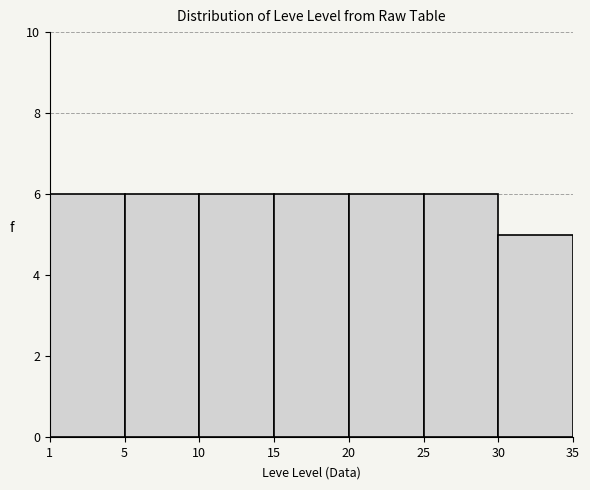

Reading left to right, list all the values displayed in this chart.

6	6	6	6	6	6	5